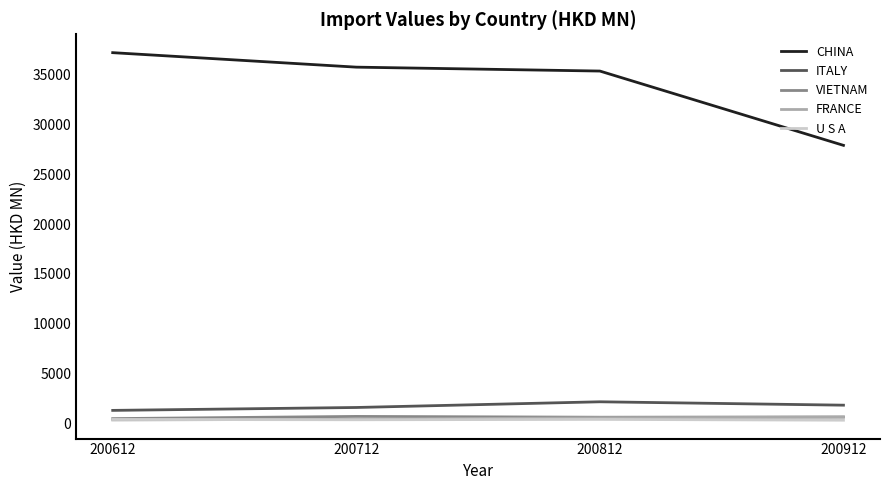

True or false: CHINA has more than 0 points higher than both neighbors.

False